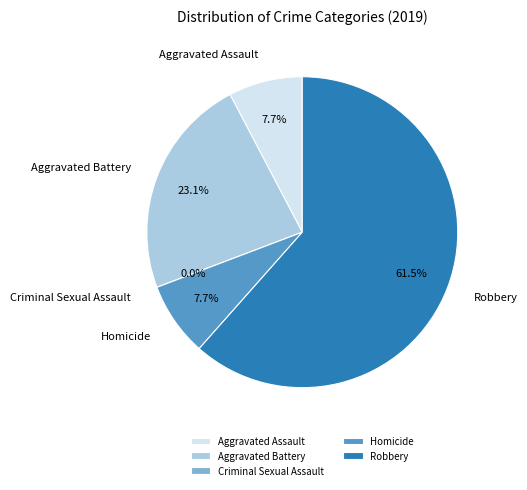

The Aggravated Assault slice represents 8% of the pie. True or false?

True